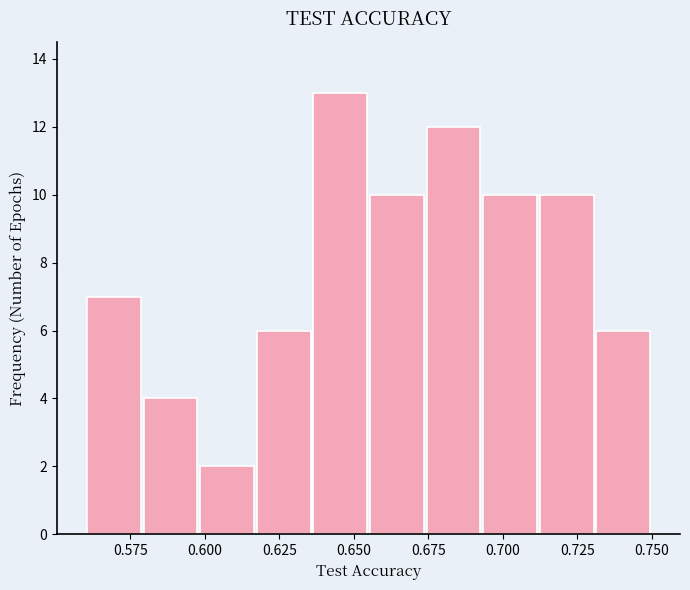

Around what value on the x-axis is the tallest bar? Give the approximate position of its centre, as read against the axis.

0.645